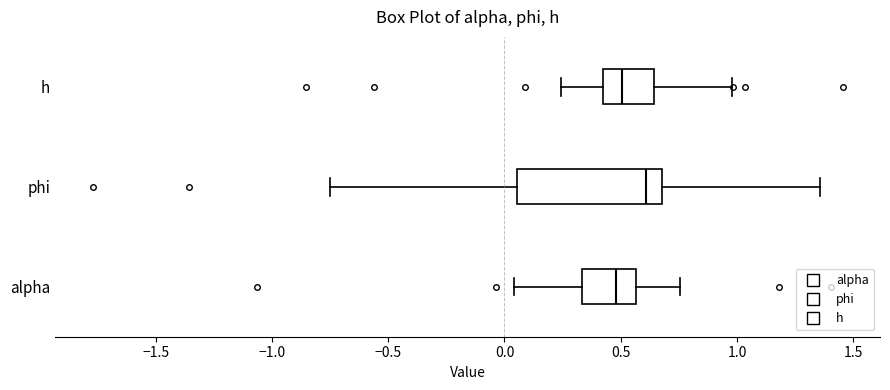

Comparing the boxes themselves (not the whiskers), which one is the widest?

phi